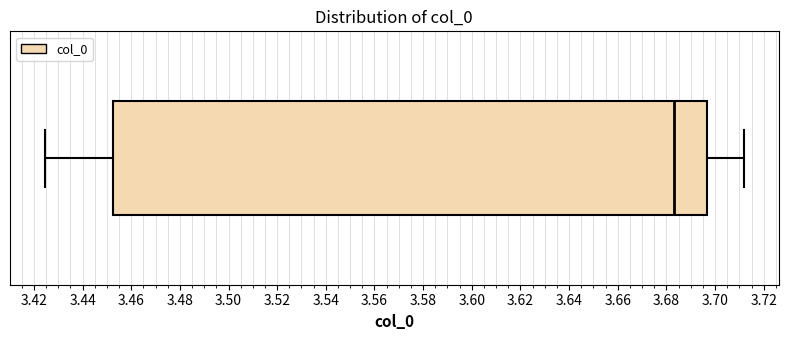

Read this box plot against the x-axis: the position of the median line, the range covered by the box, and the ends of both whiskers. The values are not printed on the chart, so give them approximately, as read against the axis.

median 3.684, box 3.452 to 3.696, whiskers 3.424 to 3.712